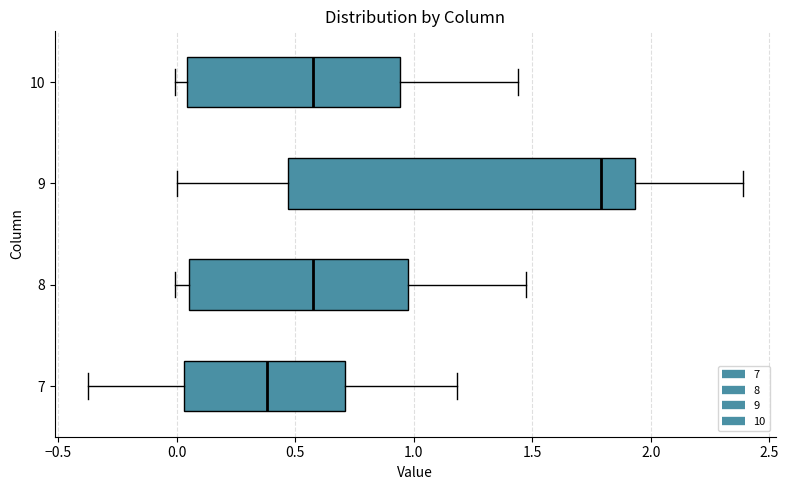

Reading bottom to top, read every box against the x-axis: the position of its median line, the range the box covers, and the ends of its whiskers. The values are not printed on the chart, so give them approximately, as read against the axis.

7: median 0.40, box 0.05 to 0.70, whiskers -0.40 to 1.20
8: median 0.55, box 0.05 to 1.00, whiskers 0.00 to 1.45
9: median 1.80, box 0.45 to 1.95, whiskers 0.00 to 2.40
10: median 0.60, box 0.05 to 0.95, whiskers 0.00 to 1.45